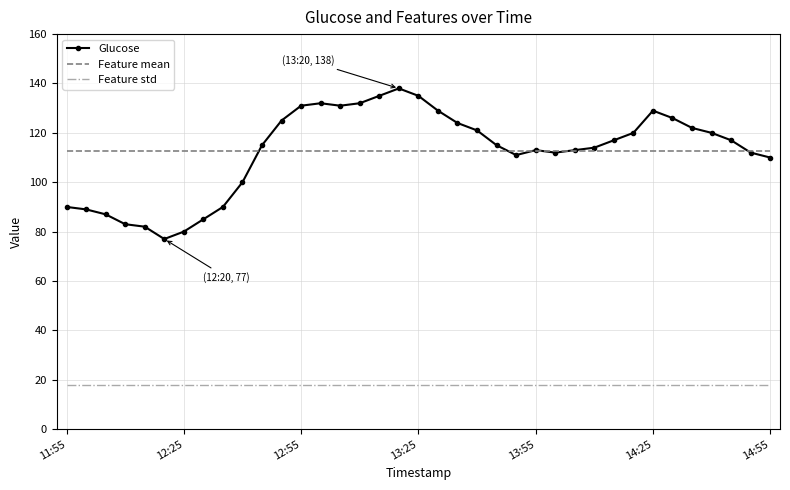

What is the minimum value shown in the chart?

18.0